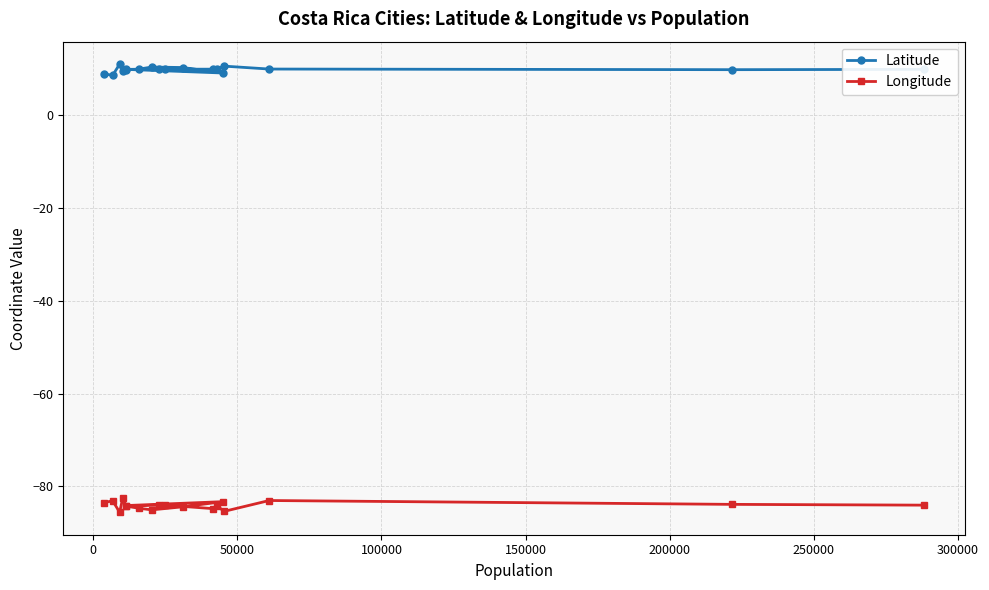

What is the value of the Longitude point at the 7th from the left?

-84.7